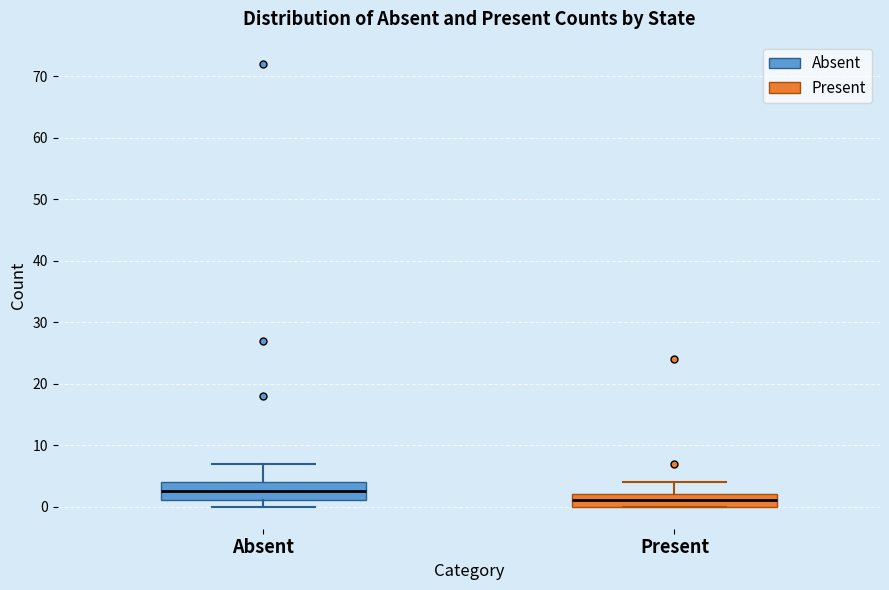

Which box has the highest median line?

Absent